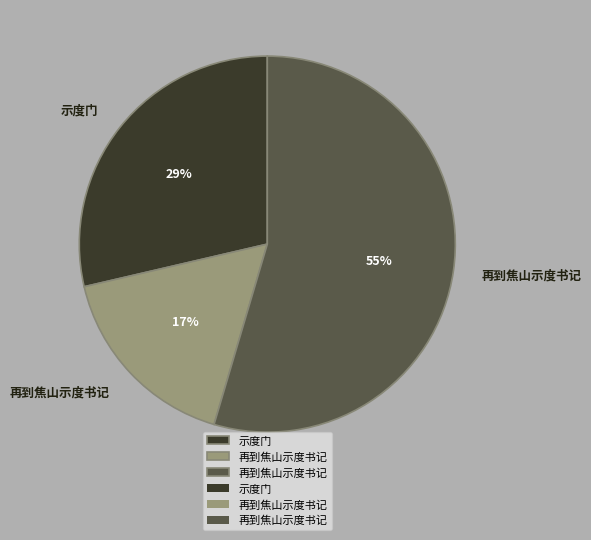

Is there a majority slice in this chart?

Yes